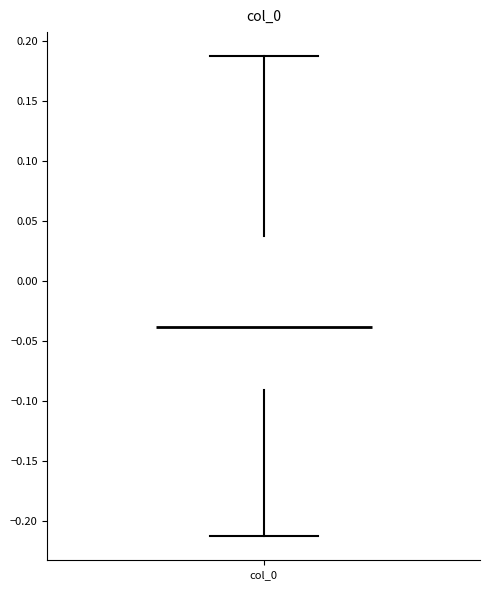

Transcribe this box plot: give where the median line is, the range the box spans, and where the two whiskers end, as read against the y-axis. The values are not printed on the chart, so give them approximately, as read against the axis.

median -0.040, box -0.090 to 0.040, whiskers -0.215 to 0.190